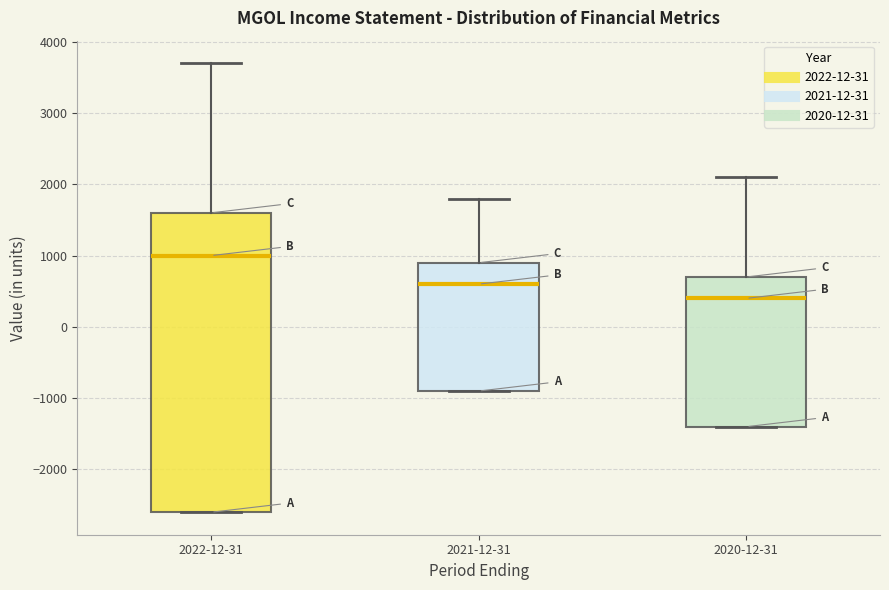

Reading left to right, read every box against the y-axis: the position of its median line, the range the box covers, and the ends of its whiskers. The values are not printed on the chart, so give them approximately, as read against the axis.

2022-12-31: median 1000, box -2600 to 1600, whiskers -2600 to 3700
2021-12-31: median 600, box -900 to 900, whiskers -900 to 1800
2020-12-31: median 400, box -1400 to 700, whiskers -1400 to 2100